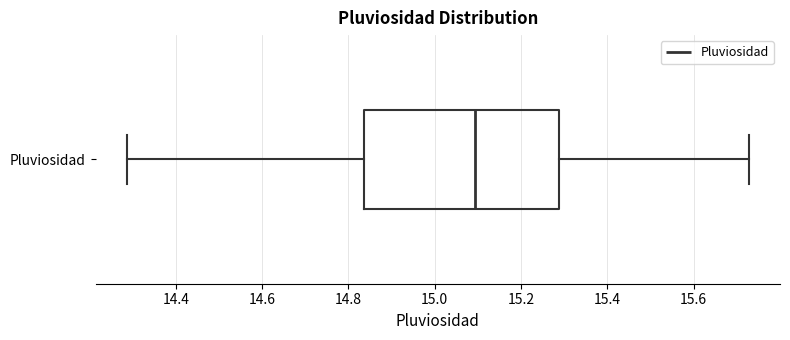

Transcribe this box plot: give where the median line is, the range the box spans, and where the two whiskers end, as read against the x-axis. The values are not printed on the chart, so give them approximately, as read against the axis.

median 15.10, box 14.84 to 15.28, whiskers 14.28 to 15.72